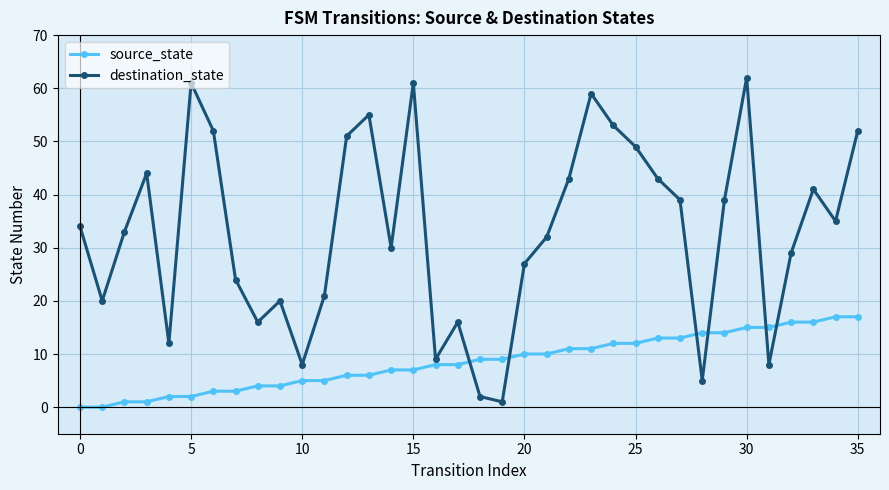

List the series in order of their peak value, lowest first.

source_state, destination_state